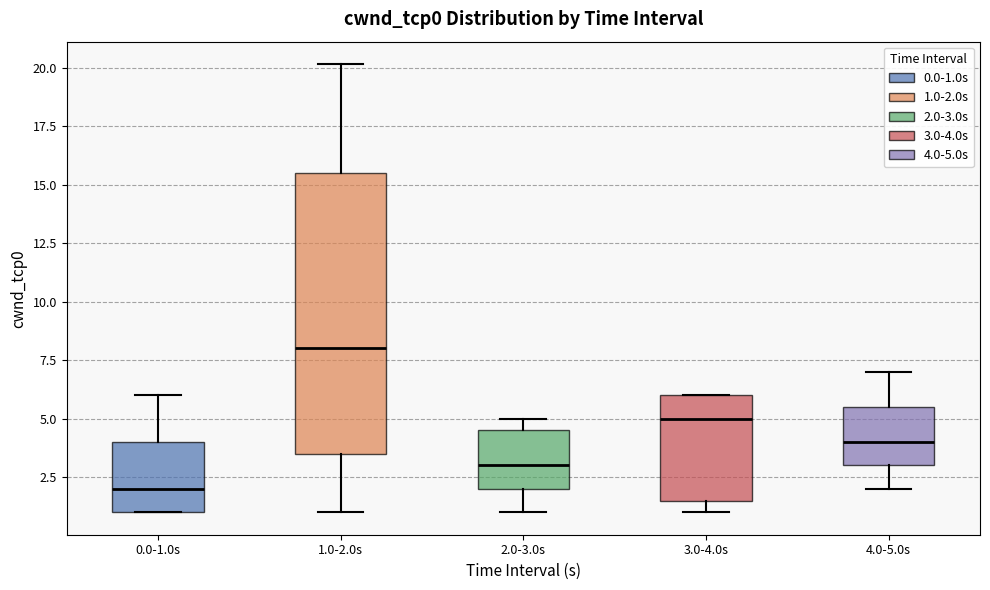

Which box has the highest median line?

1.0-2.0s